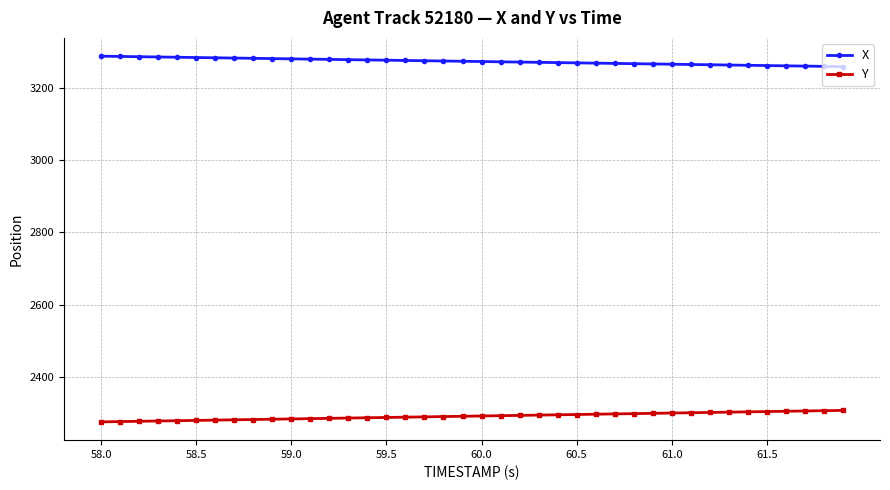

True or false: X and Y cross at least once.

False